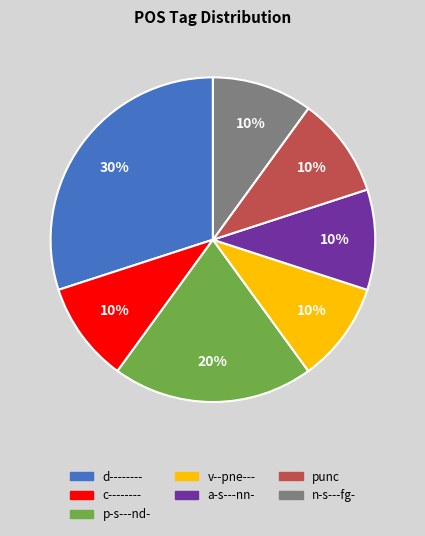

True or false: p-s---nd- accounts for 30% of the total.

False